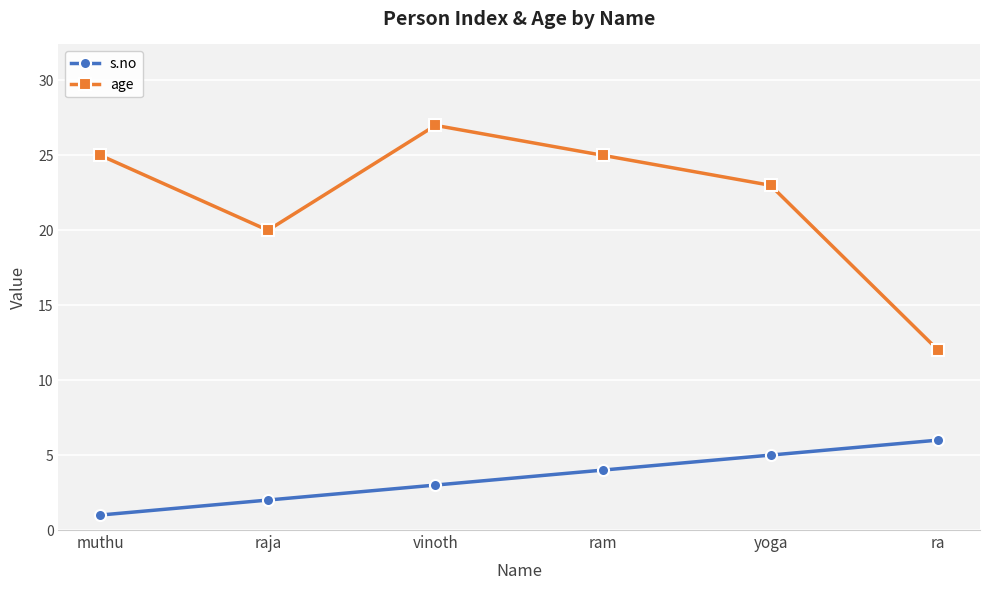

The age series shows 25 at ram. True or false?

True